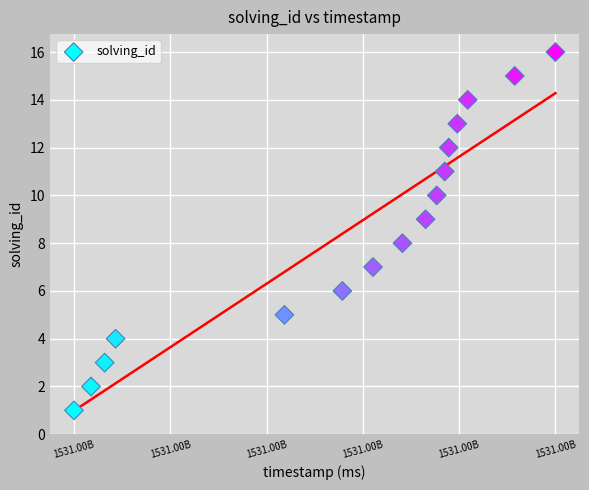

What is the range of Y values (max minus min)?

15